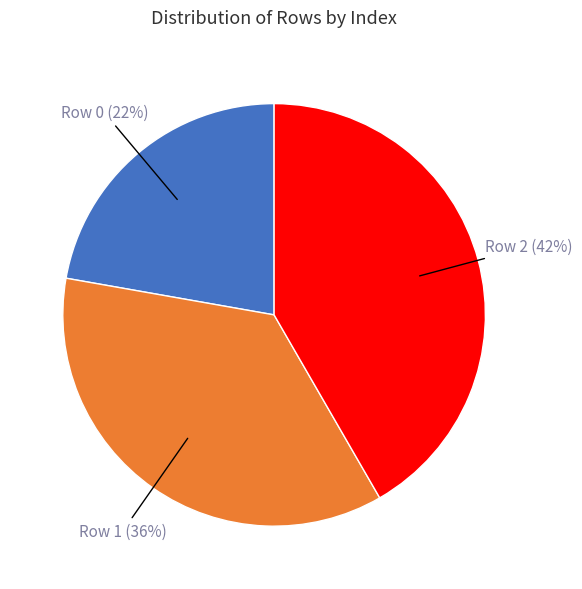

Does any single category account for the majority?

No